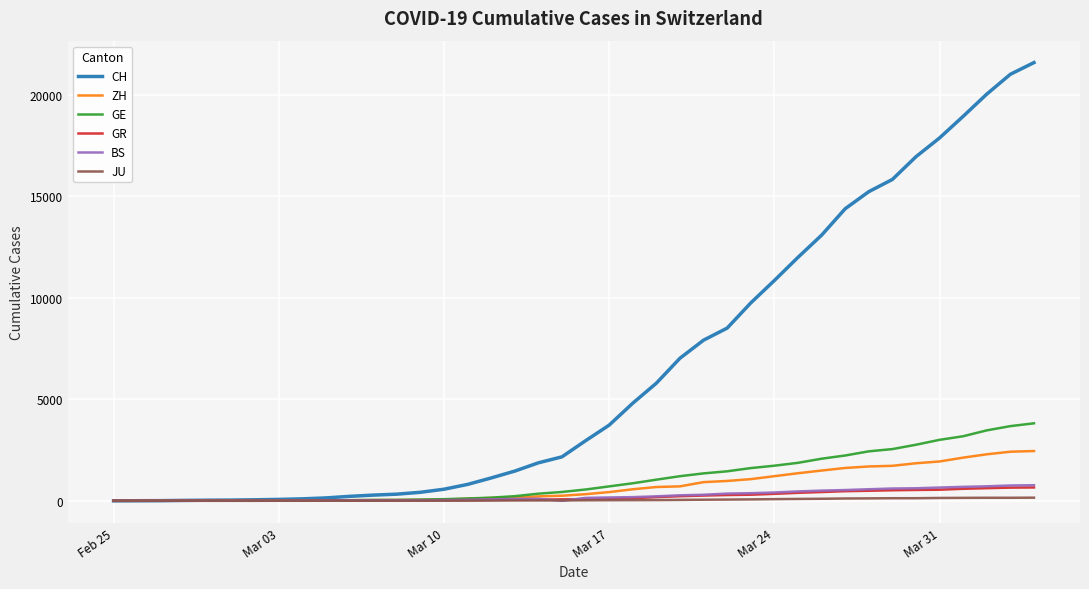

Which series has the largest range (max minus min)?

CH